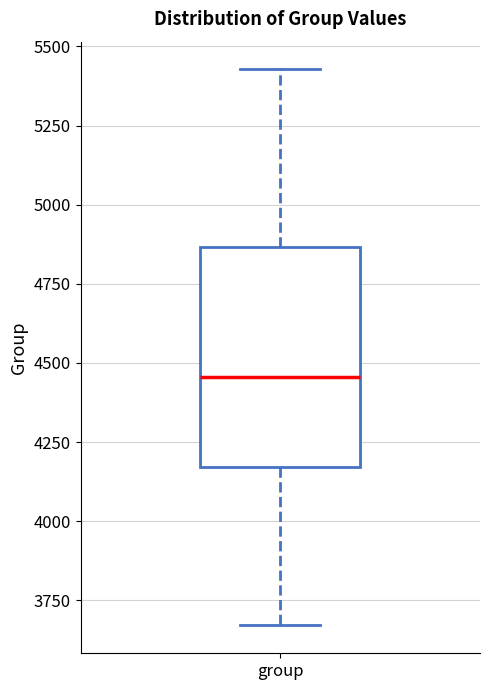

Read this box plot against the y-axis: the position of the median line, the range covered by the box, and the ends of both whiskers. The values are not printed on the chart, so give them approximately, as read against the axis.

median 4450, box 4150 to 4850, whiskers 3650 to 5450